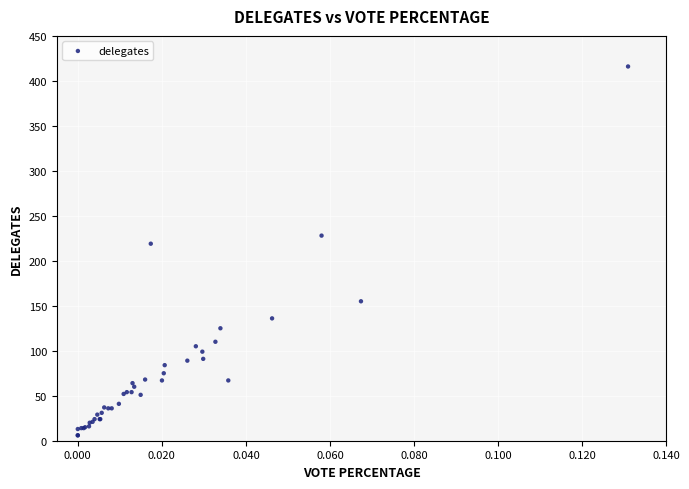

What Y value in the scatter plot is closest to 211?

219